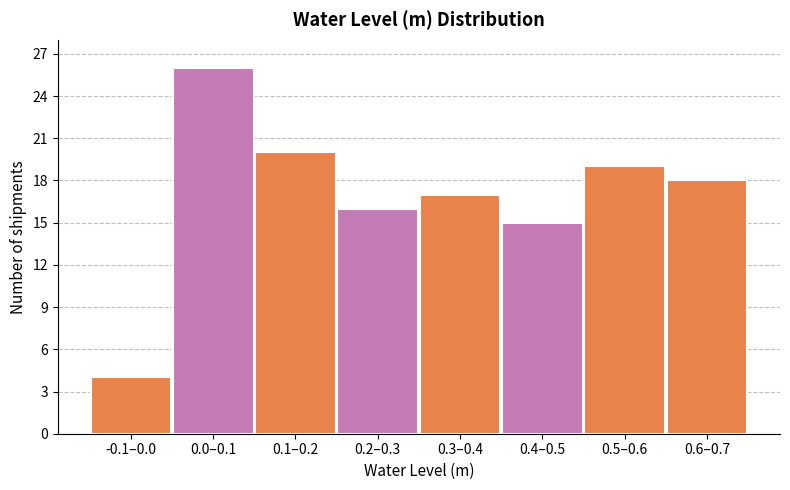

Reading left to right, extract all data points from this chart.

4	26	20	16	17	15	19	18